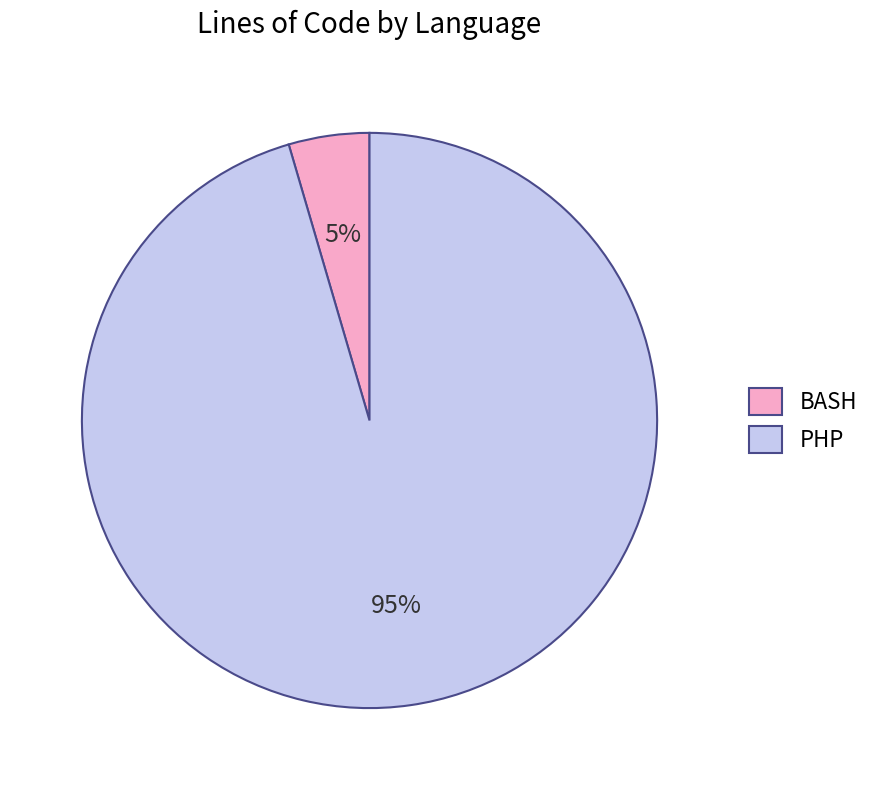

Between BASH and PHP, which is larger?

PHP